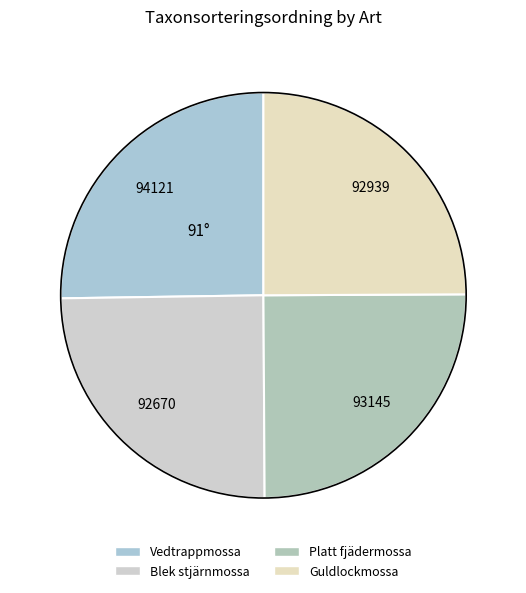

What is the total percentage of Guldlockmossa and Platt fjädermossa?

49.9%